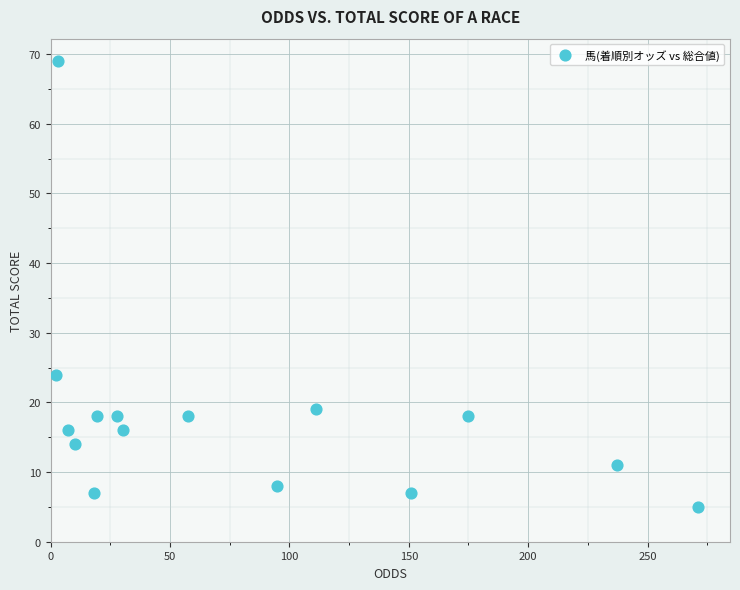

What Y value in the scatter plot is closest to 37?

24